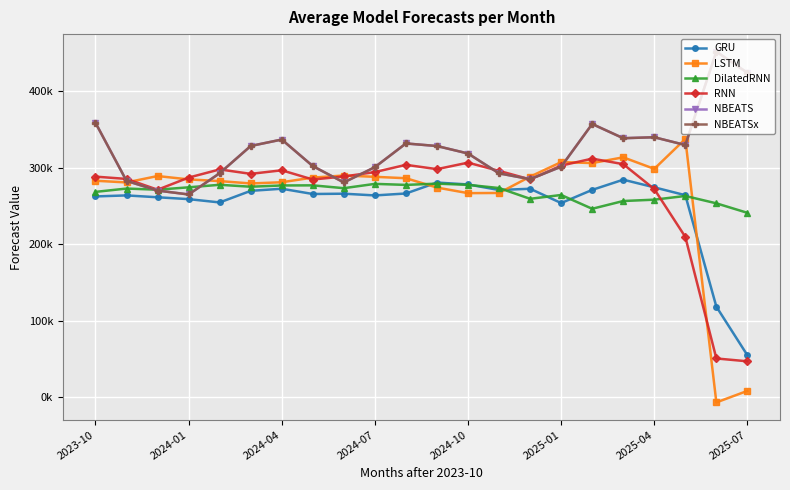

Does the chart have visible grid lines?

Yes